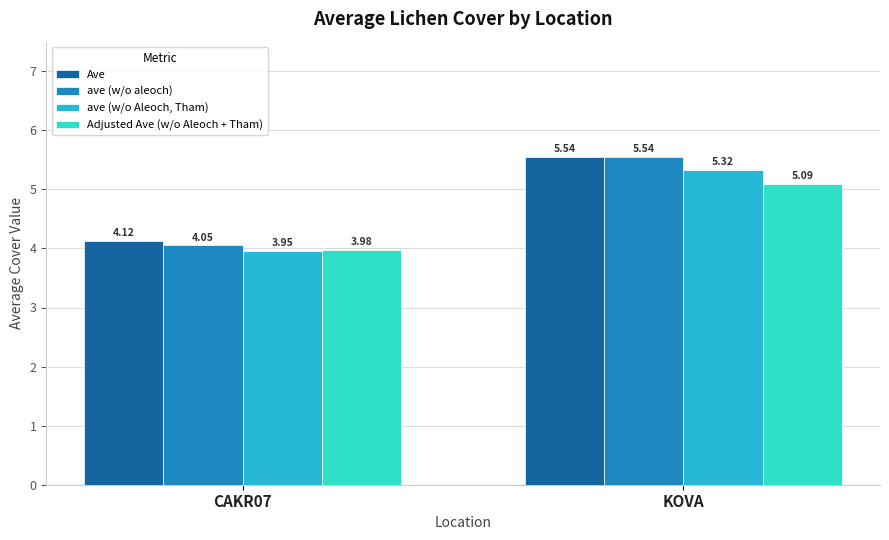

List the labels in order of Adjusted Ave (w/o Aleoch + Tham) value, largest first.

KOVA, CAKR07